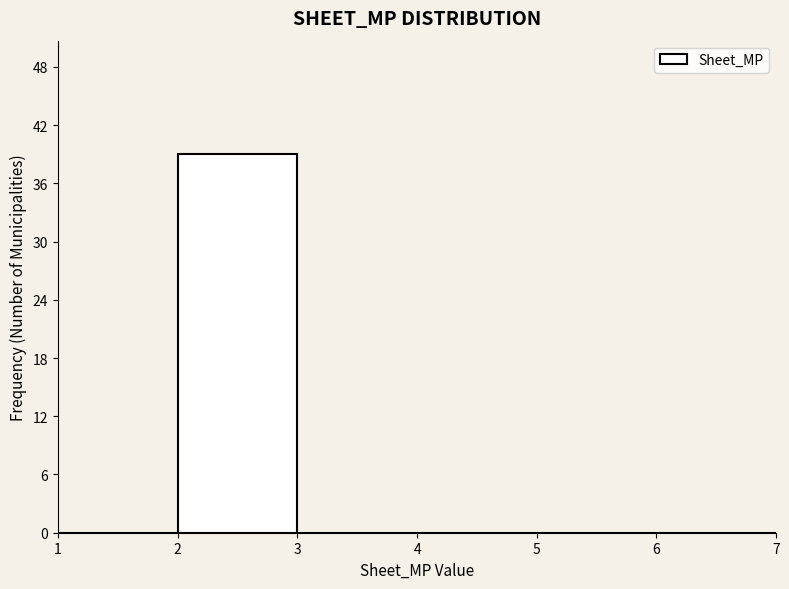

Reading left to right, transcribe this chart: for each bar, give the range it covers on the x-axis and its height. The values are not printed on the chart, so give them approximately, as read against the axis.

1 to 2: 0
2 to 3: 39
3 to 4: 0
4 to 5: 0
5 to 6: 0
6 to 7: 0